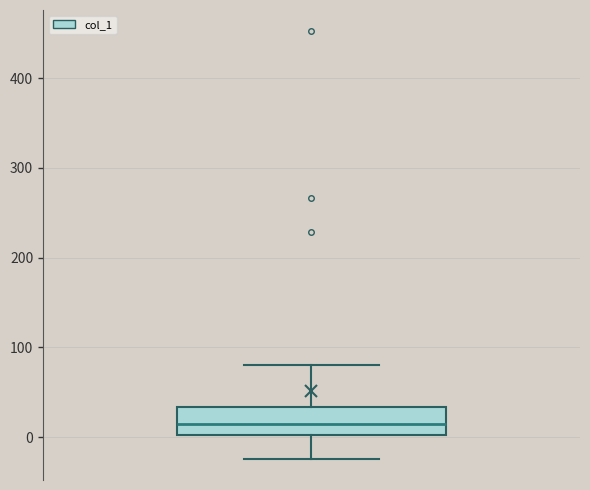

Read this box plot against the y-axis: the position of the median line, the range covered by the box, and the ends of both whiskers. The values are not printed on the chart, so give them approximately, as read against the axis.

median 20, box 0 to 30, whiskers -20 to 80